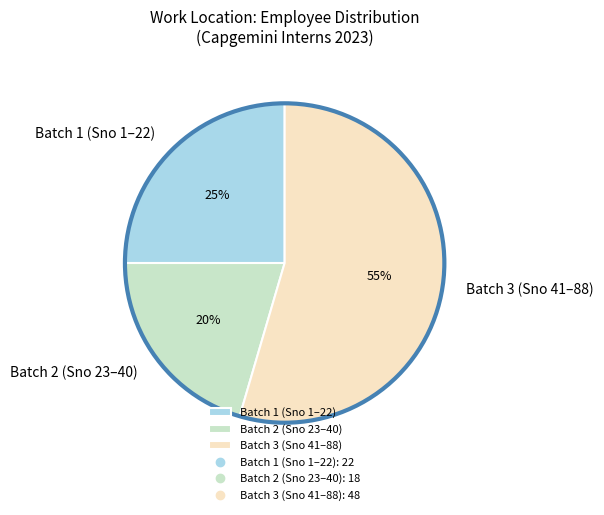

What is the smallest slice in the pie chart?

Batch 2 (Sno 23–40)